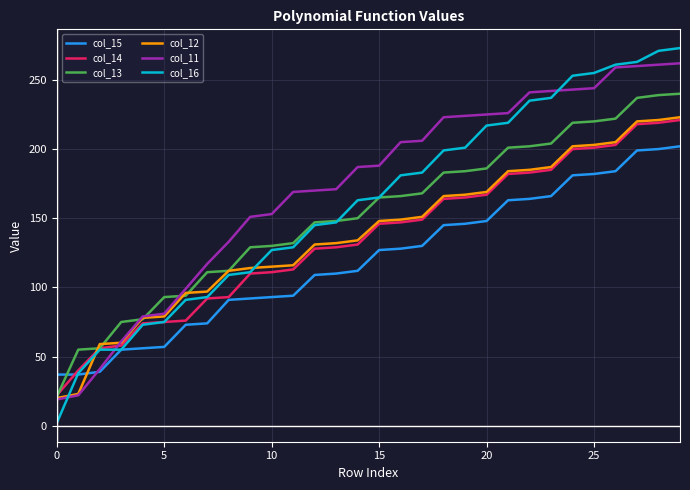

Does the chart display data point markers on the line(s)?

No